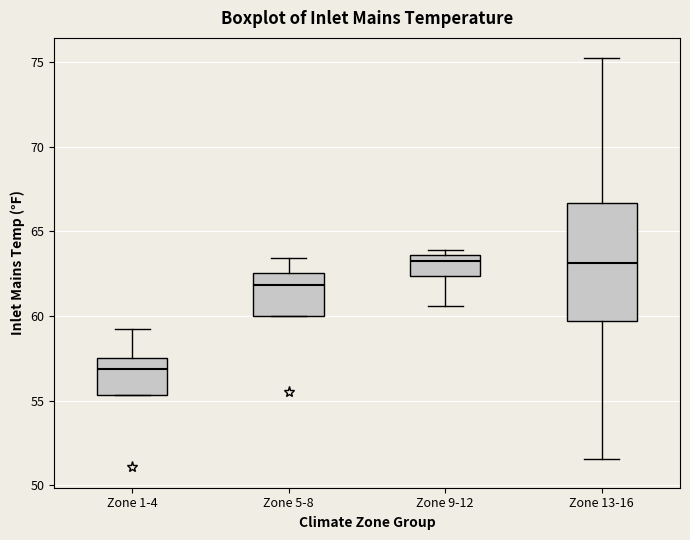

Reading left to right, read every box against the y-axis: the position of its median line, the range the box covers, and the ends of its whiskers. The values are not printed on the chart, so give them approximately, as read against the axis.

Zone 1-4: median 57.0, box 55.5 to 57.5, whiskers 55.5 to 59.0
Zone 5-8: median 62.0, box 60.0 to 62.5, whiskers 60.0 to 63.5
Zone 9-12: median 63.0, box 62.5 to 63.5, whiskers 60.5 to 64.0
Zone 13-16: median 63.0, box 59.5 to 66.5, whiskers 51.5 to 75.0